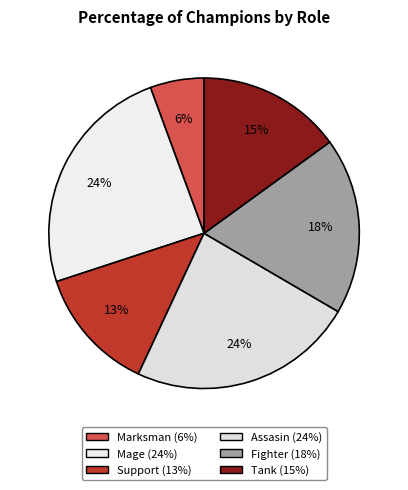

To the nearest percent, what is the combined percentage of Marksman and Tank?

21%